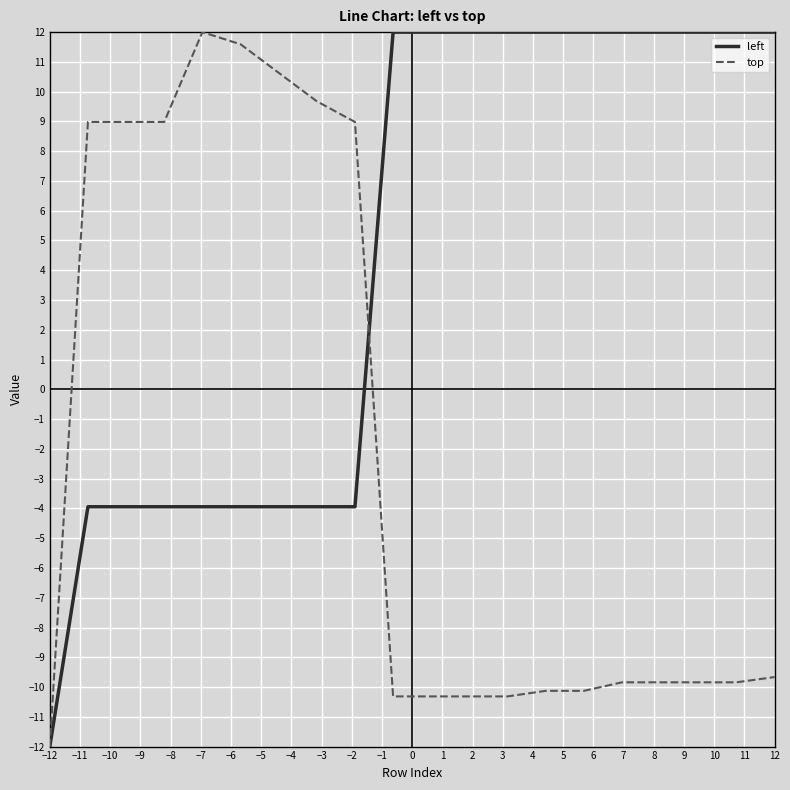

What is the maximum value for top?

12.0